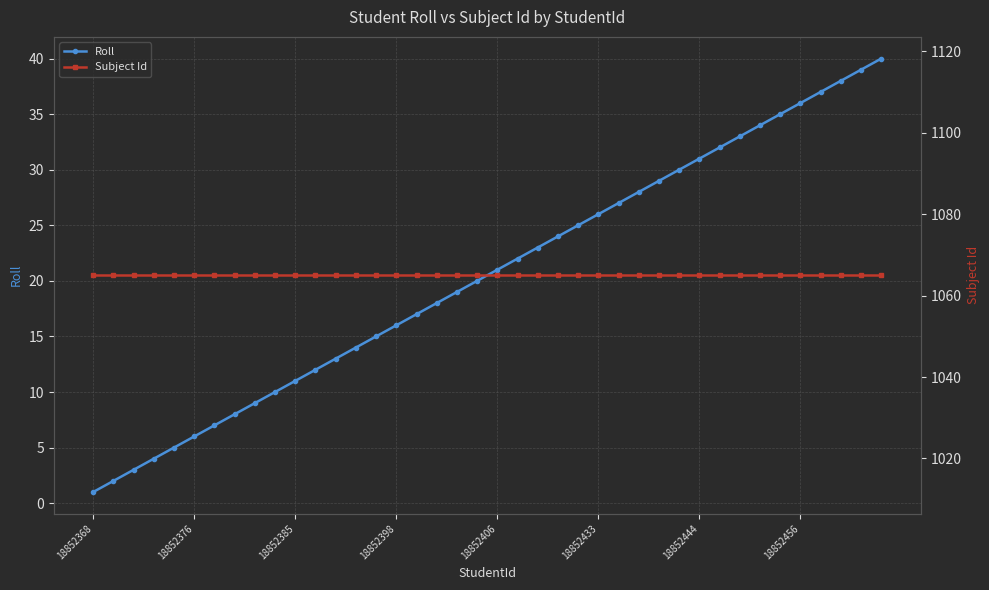

True or false: Roll has more than 0 interior local peaks.

False